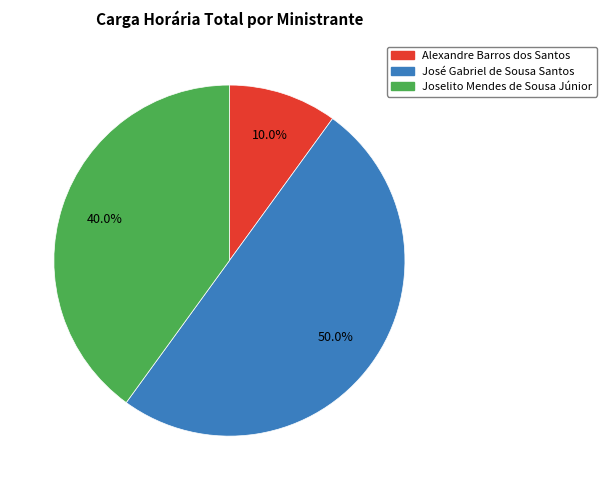

What percentage is the Alexandre Barros dos Santos slice, to the nearest percent?

10%